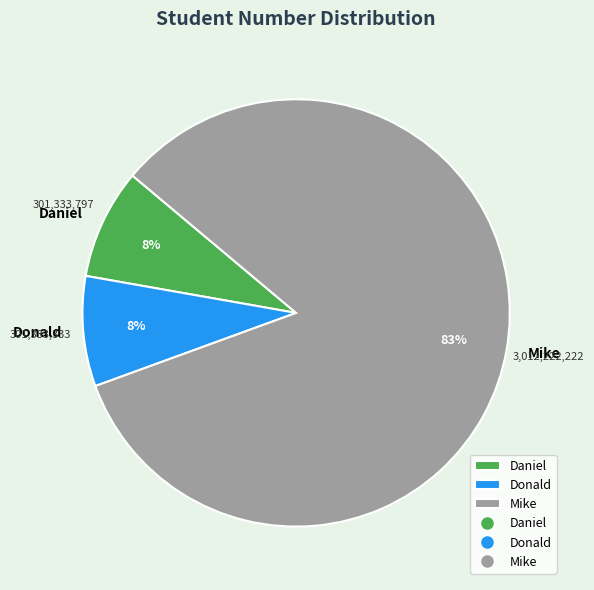

To the nearest percent, what percentage of the pie is Donald?

8%